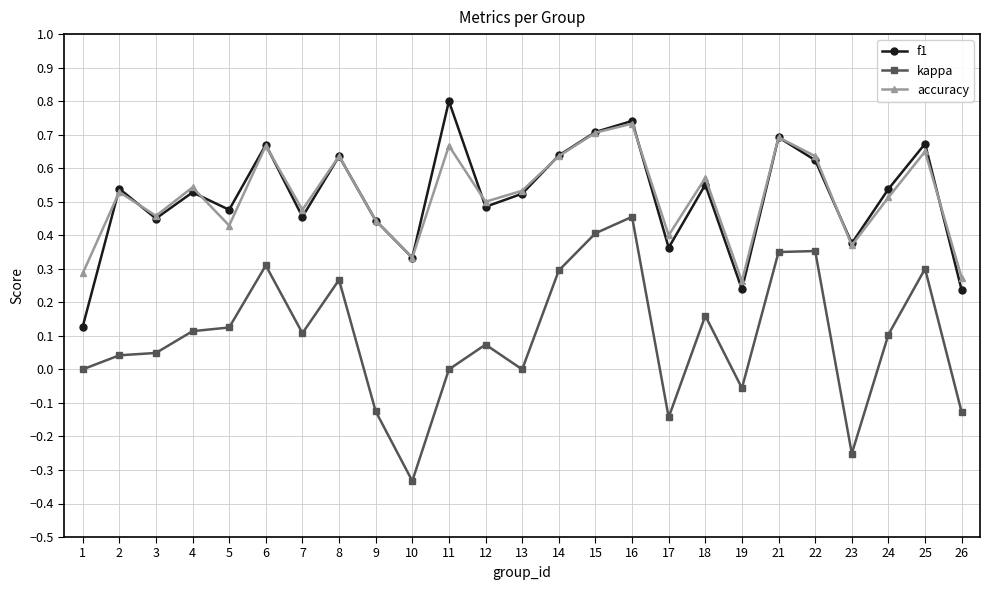

Which series has the widest spread of values?

kappa